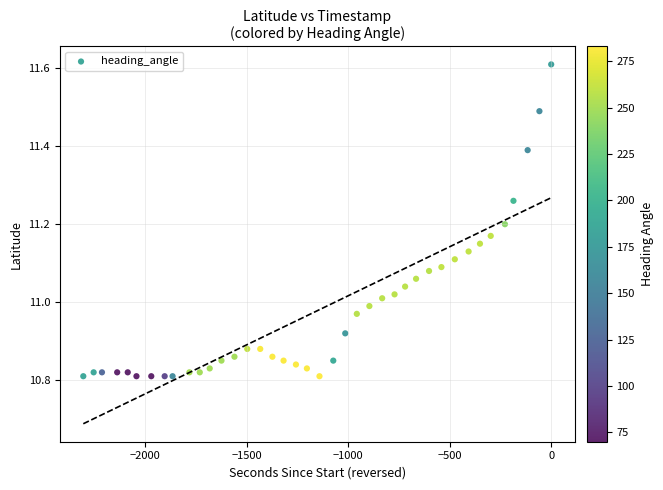

What is the range of X values (max minus min)?

2306.0